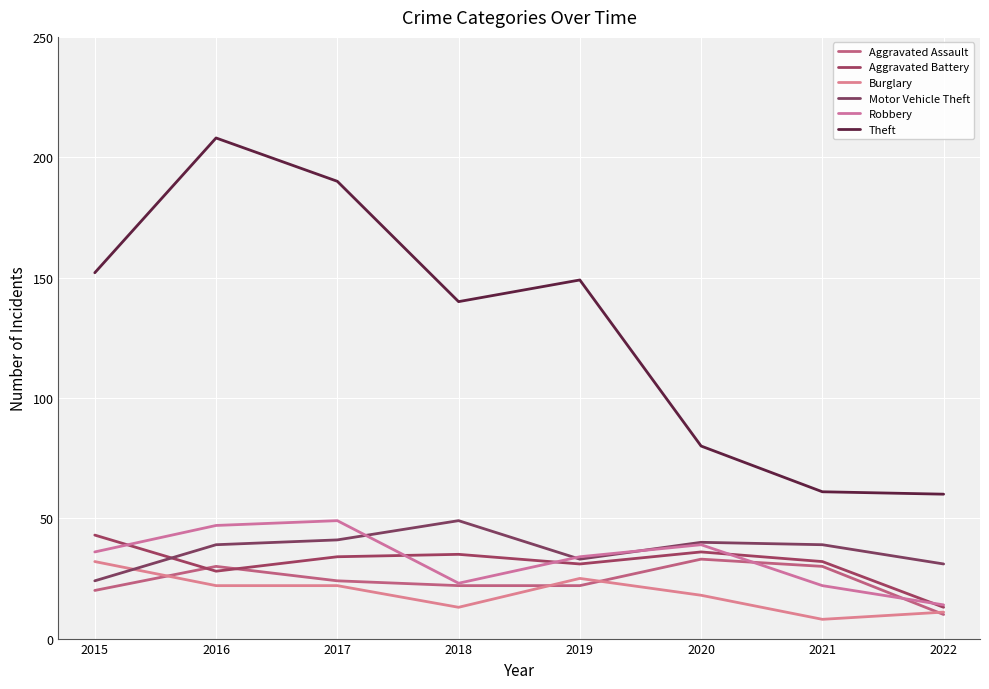

How many interior local peaks does the Robbery series have?

2